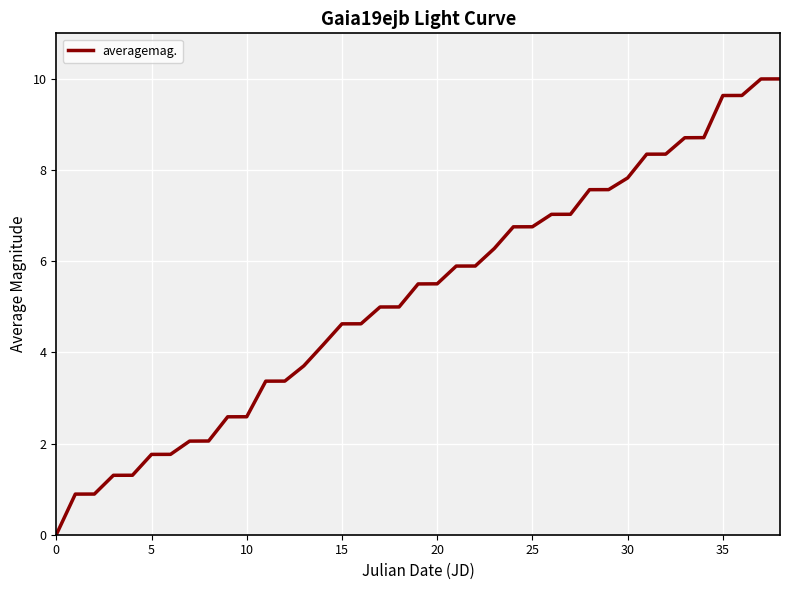

What is the greatest value displayed?

10.0